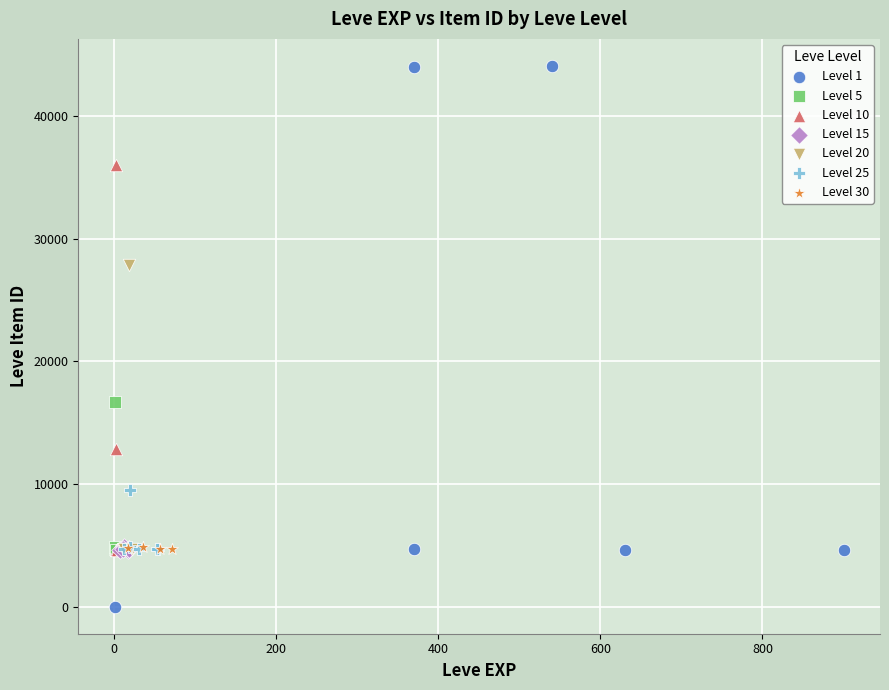

Which series has the widest spread of Y values?

Level 1